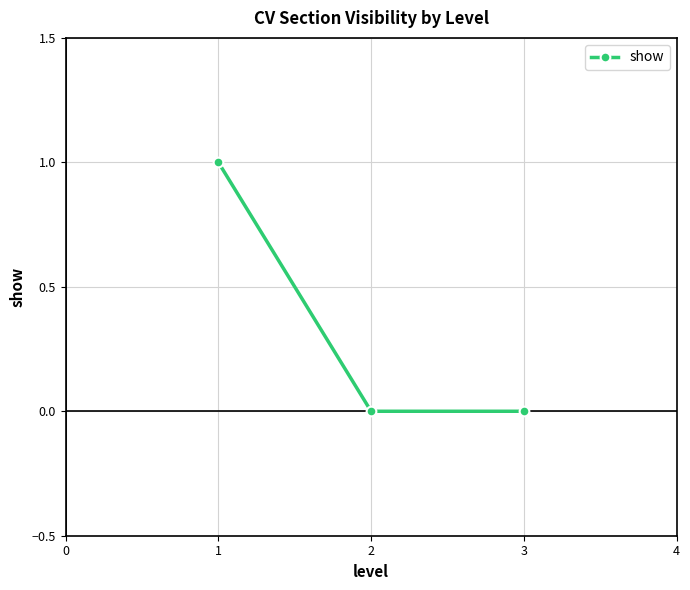

True or false: the data shows 1 at 1.

True